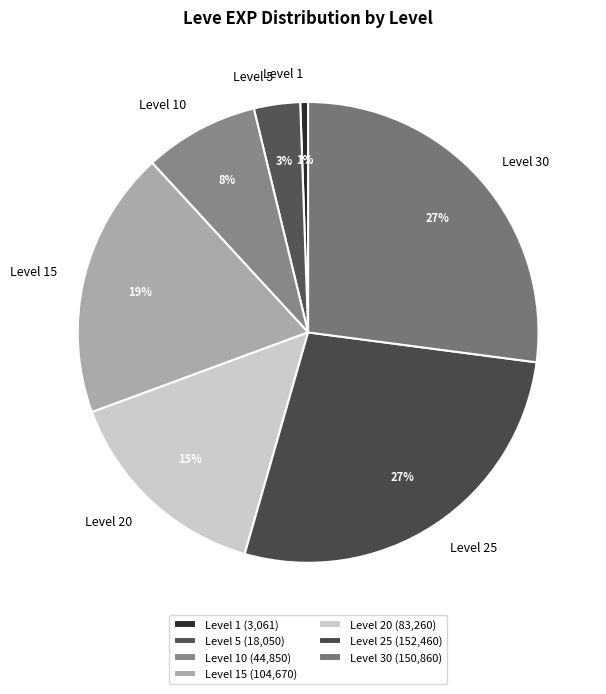

Is the sum of Level 30 and Level 20 greater than half?

No